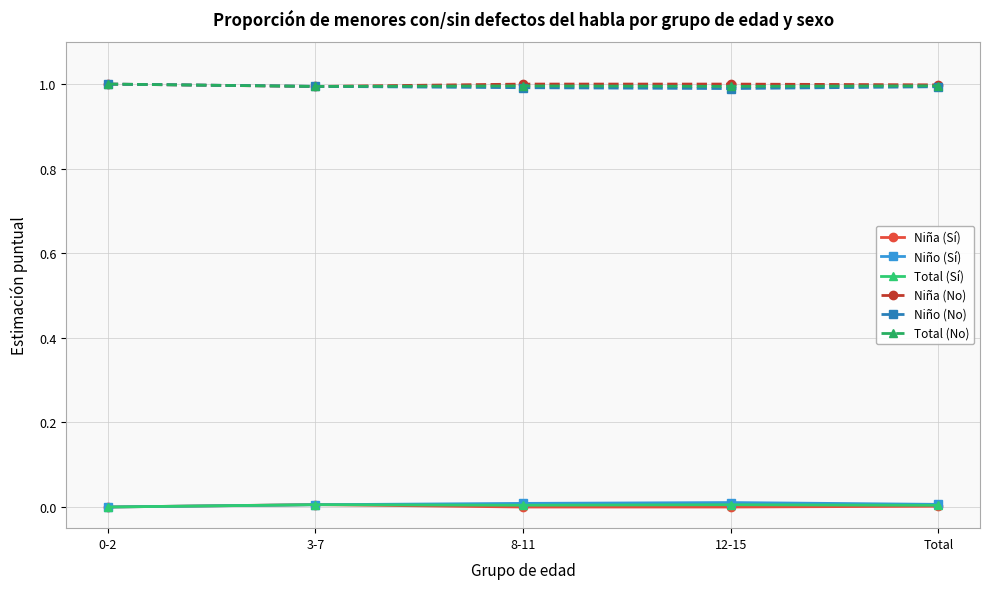

What is the spread (max minus min) of values at 0-2?

1.0